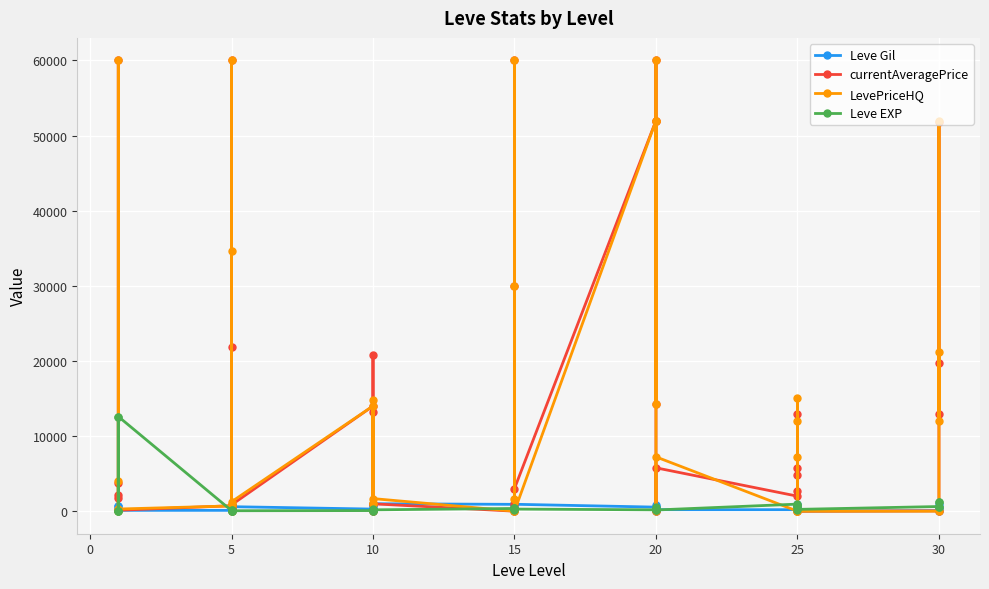

At which category is the sum across all series the highest?

15